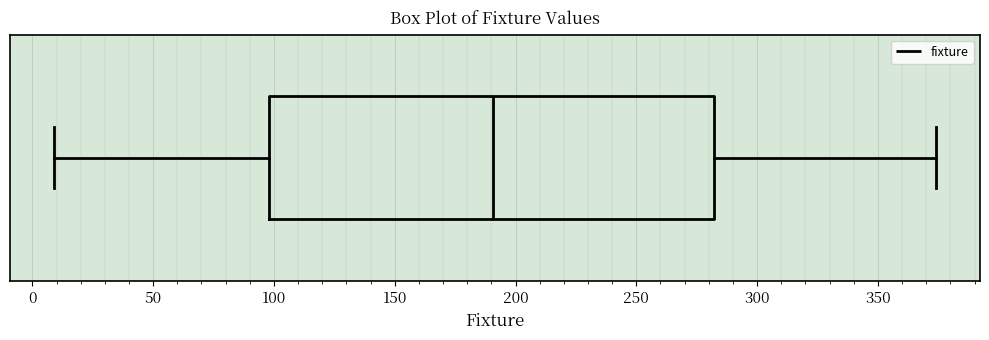

Read this box plot against the x-axis: the position of the median line, the range covered by the box, and the ends of both whiskers. The values are not printed on the chart, so give them approximately, as read against the axis.

median 190, box 100 to 280, whiskers 10 to 375